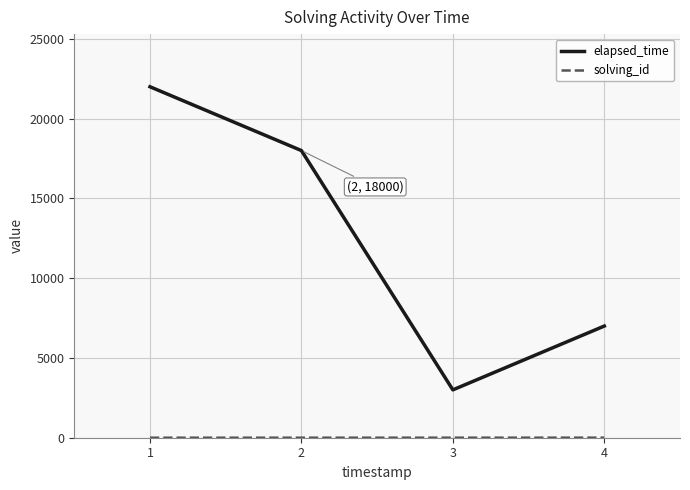

Where is the first local minimum for elapsed_time?

3